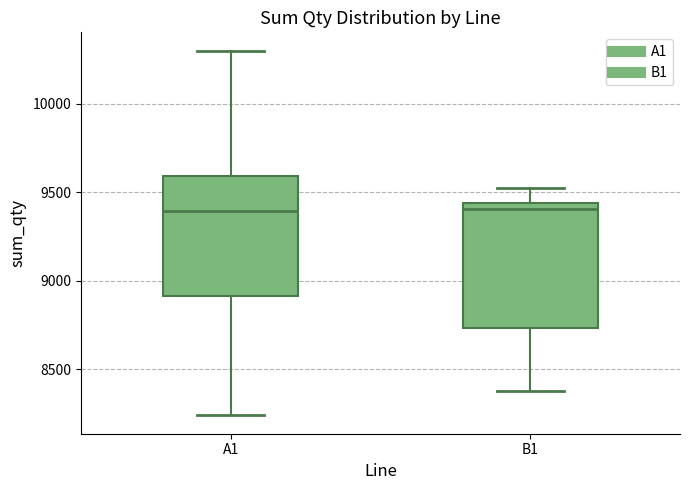

Reading left to right, transcribe this box plot: for each box, give where its median line is, the range the box spans, and where its two whiskers end, as read against the y-axis. The values are not printed on the chart, so give them approximately, as read against the axis.

A1: median 9400, box 8900 to 9600, whiskers 8250 to 10300
B1: median 9400, box 8750 to 9450, whiskers 8400 to 9500